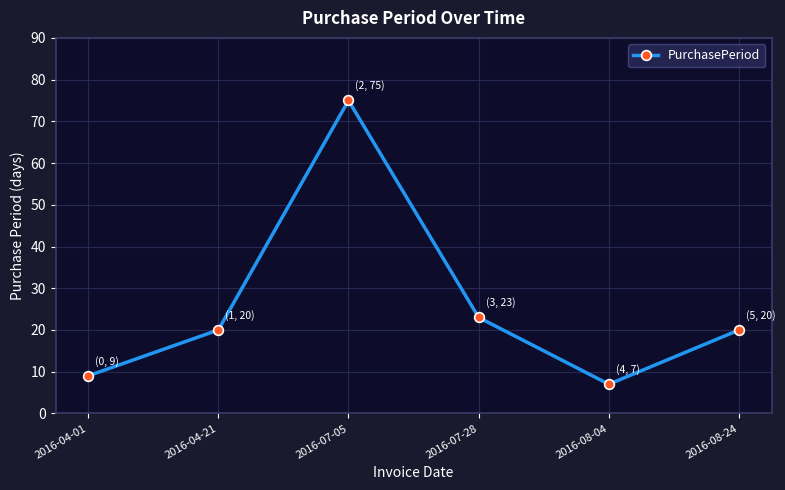

The chart shows a value of 75 at 2016-07-05. True or false?

True